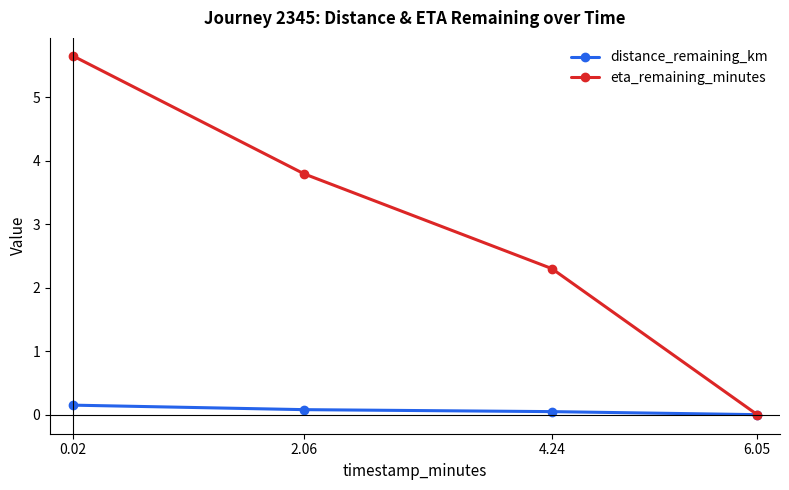

The eta_remaining_minutes series shows 2.3 at 4.24. True or false?

True